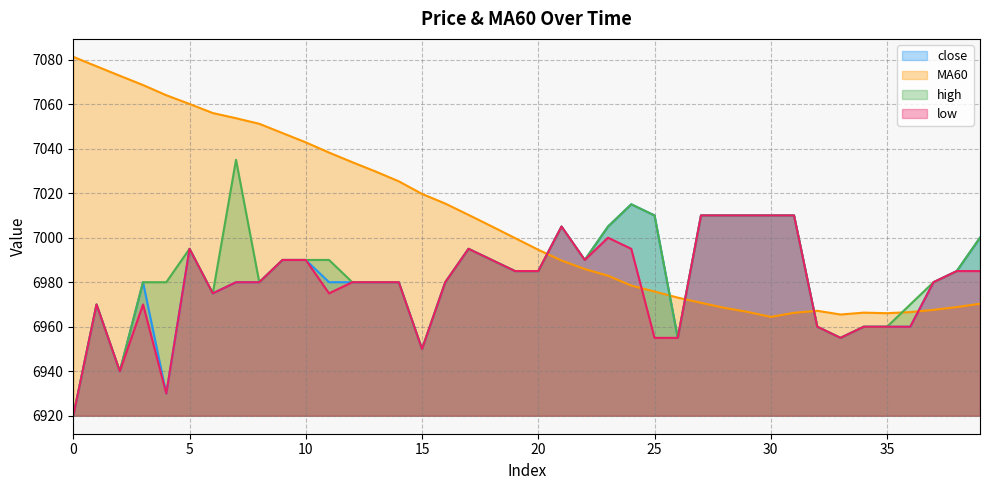

In high, how many points are higher than both neighbors (excluding endpoints)?

6